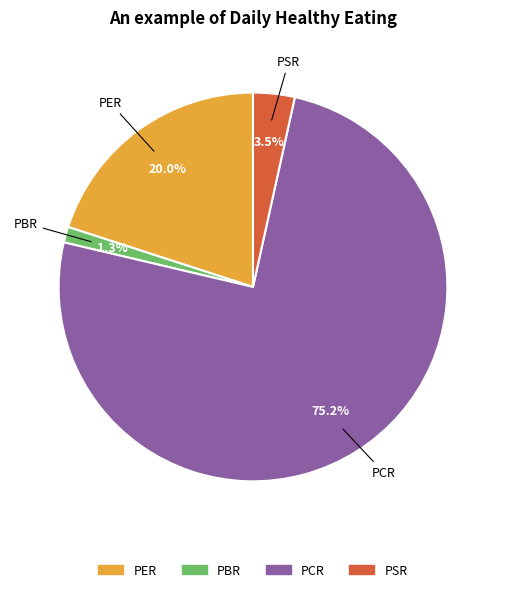

Do PSR and PCR together represent more than half of the pie?

Yes